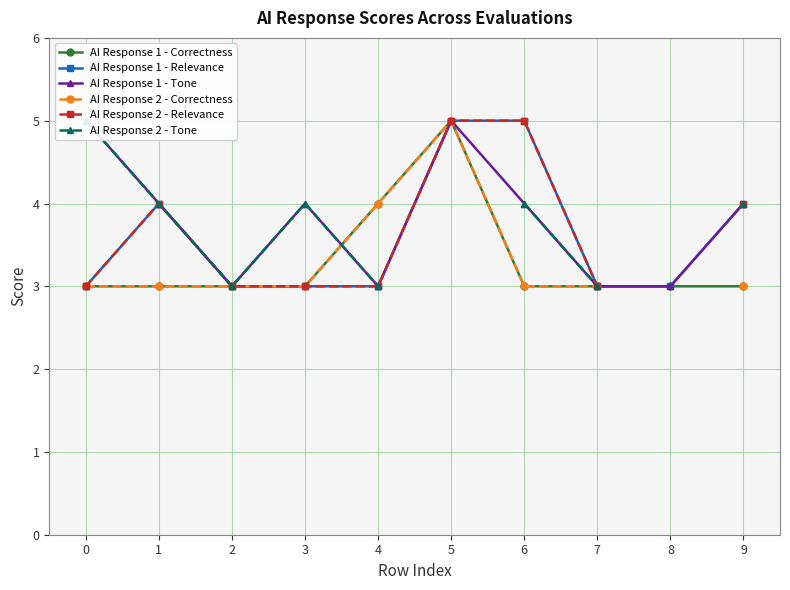

Rank the series at 8 from lowest to highest value.

AI Response 1 - Correctness, AI Response 1 - Relevance, AI Response 1 - Tone, AI Response 2 - Correctness, AI Response 2 - Relevance, AI Response 2 - Tone